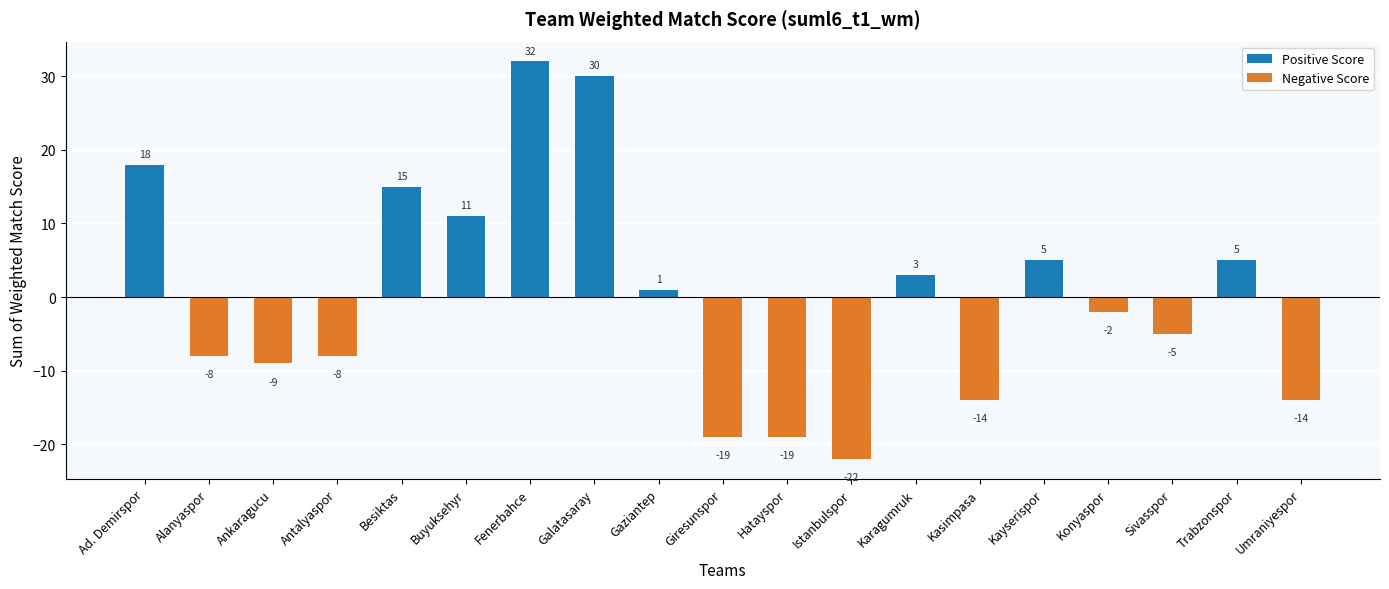

What is the change in value from Buyuksehyr to Sivasspor?

-16